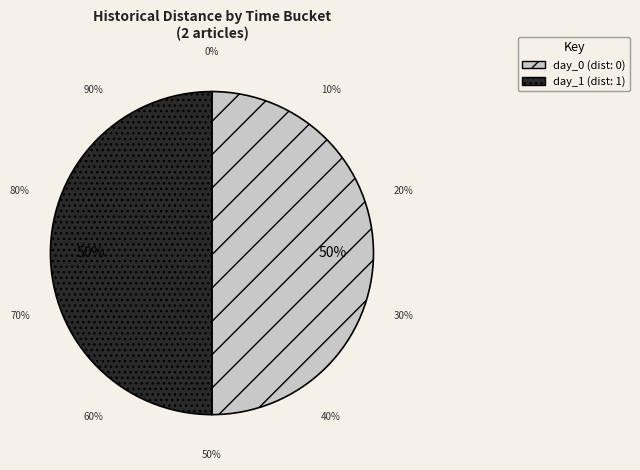

Count the number of slices in the pie.

2